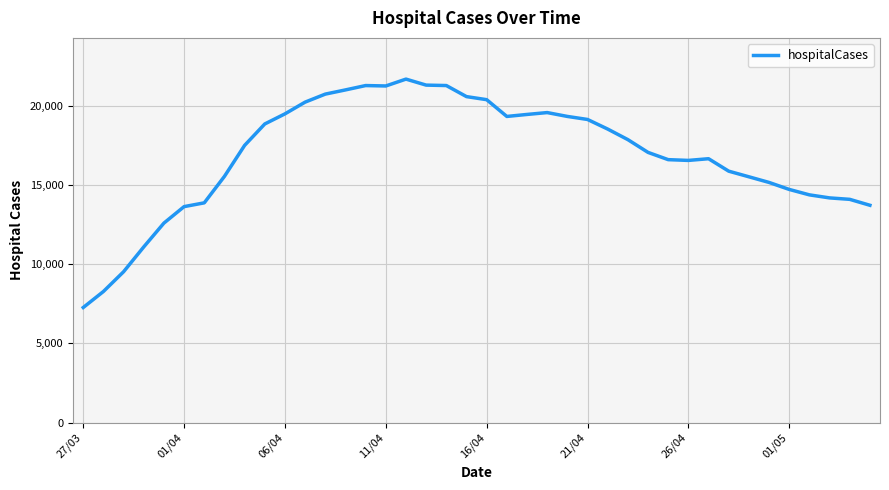

What is the difference between the maximum and minimum values?

14420